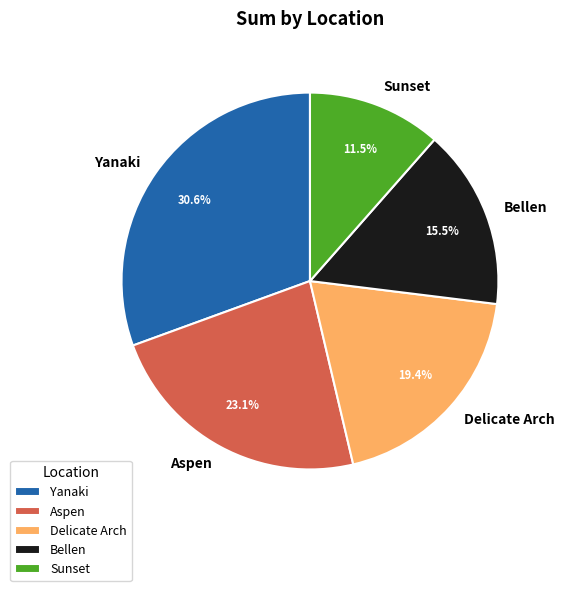

What percentage do Bellen and Sunset together represent?

27.0%